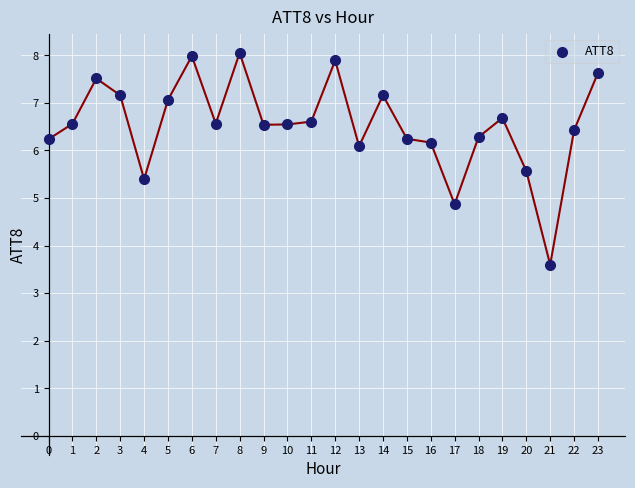

What Y value in the scatter plot is closest to 5?

4.9